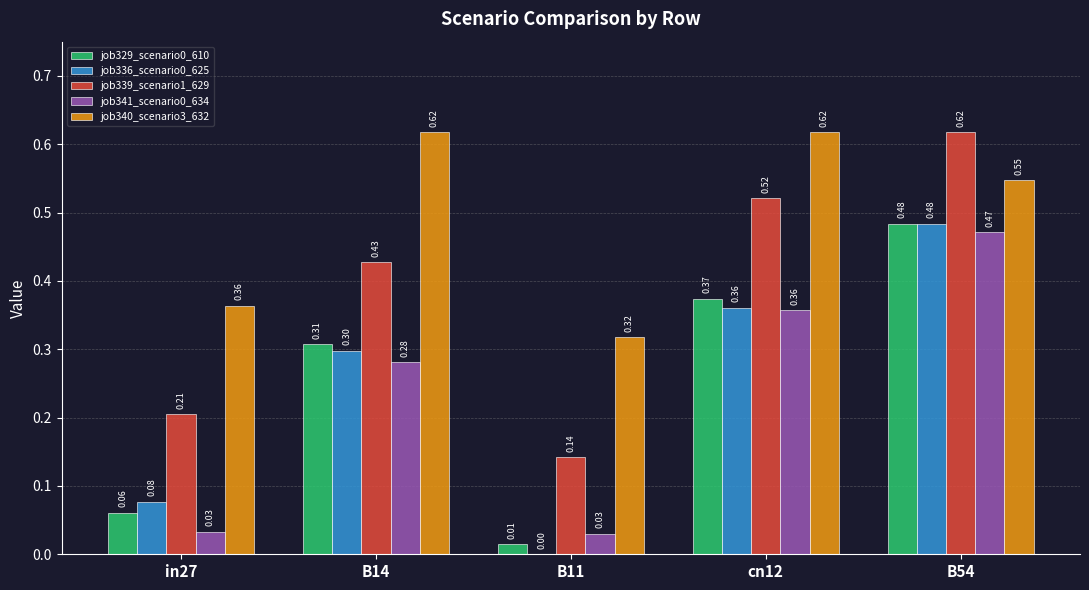

Is it true that job336_scenario0_625 equals 0.3 at B14?

True